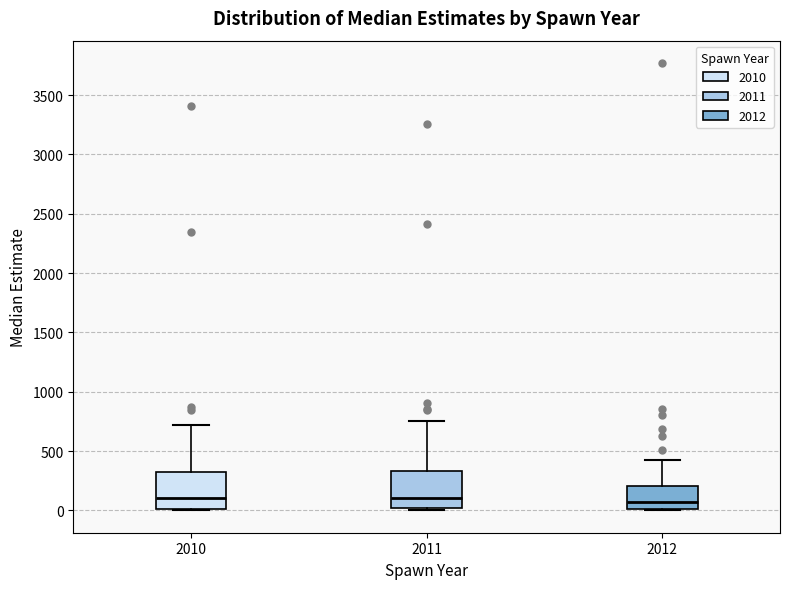

Reading left to right, read every box against the y-axis: the position of its median line, the range the box covers, and the ends of its whiskers. The values are not printed on the chart, so give them approximately, as read against the axis.

2010: median 100, box 0 to 350, whiskers 0 to 700
2011: median 100, box 0 to 350, whiskers 0 (just below the box's lower edge) to 750
2012: median 50, box 0 to 200, whiskers 0 to 400